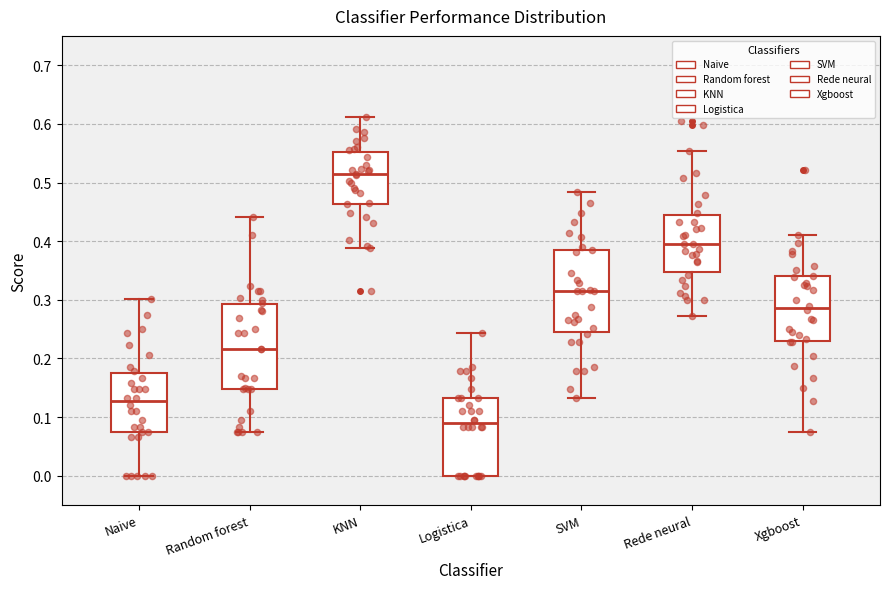

Where is the upper edge of the box for Xgboost on the y-axis? The values are not printed on the chart, so give them approximately, as read against the axis.

0.34